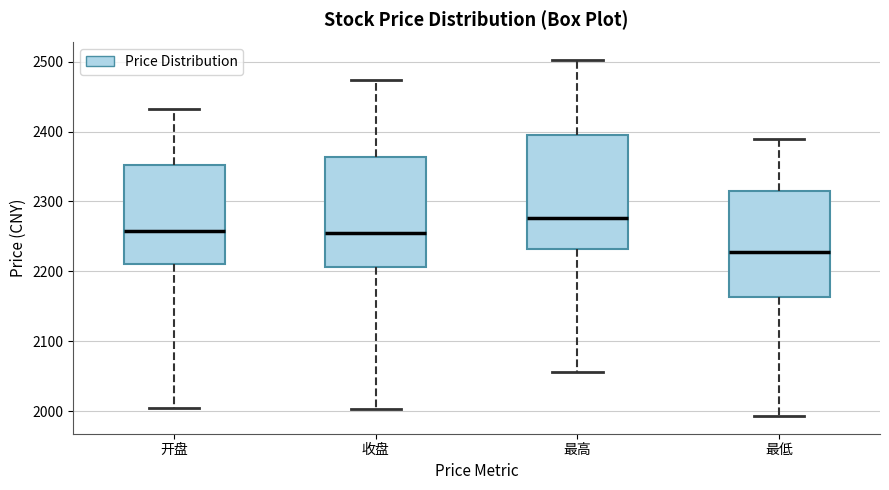

Reading left to right, transcribe this box plot: for each box, give where its median line is, the range the box spans, and where its two whiskers end, as read against the y-axis. The values are not printed on the chart, so give them approximately, as read against the axis.

开盘: median 2260, box 2210 to 2350, whiskers 2000 to 2430
收盘: median 2260, box 2210 to 2360, whiskers 2000 to 2470
最高: median 2280, box 2230 to 2400, whiskers 2060 to 2500
最低: median 2230, box 2160 to 2310, whiskers 1990 to 2390